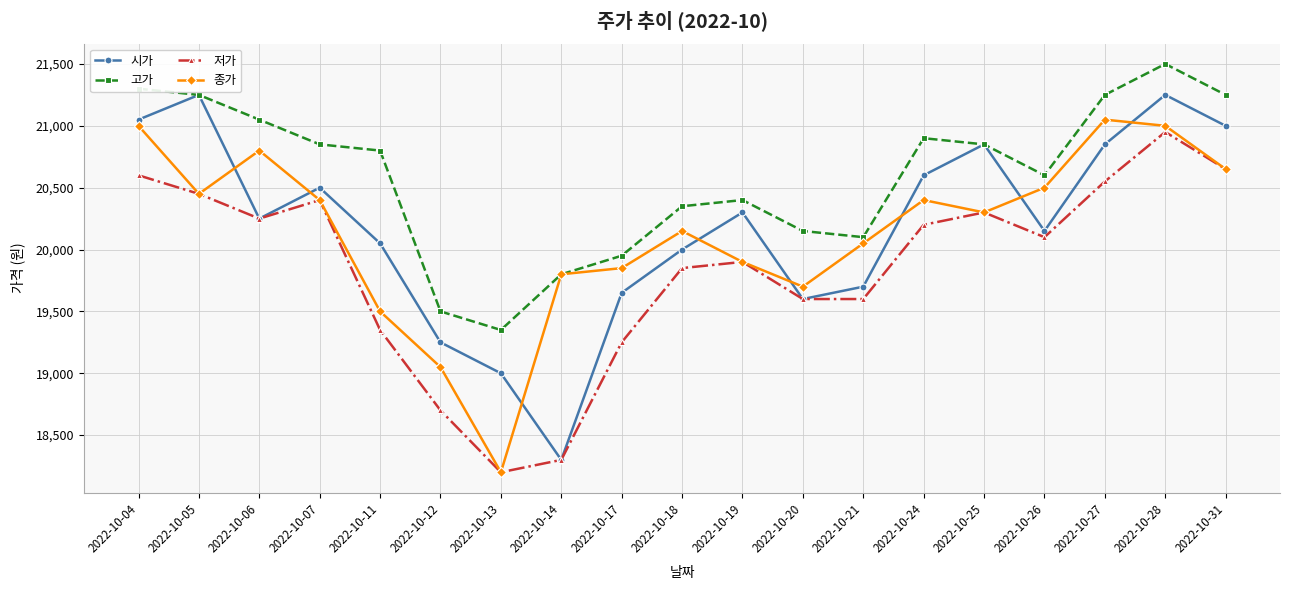

Reading left to right, list all the values displayed in this chart.

시가: 2022-10-04=21050	2022-10-05=21250	2022-10-06=20250	2022-10-07=20500	2022-10-11=20050	2022-10-12=19250	2022-10-13=19000	2022-10-14=18300	2022-10-17=19650	2022-10-18=20000	2022-10-19=20300	2022-10-20=19600	2022-10-21=19700	2022-10-24=20600	2022-10-25=20850	2022-10-26=20150	2022-10-27=20850	2022-10-28=21250	2022-10-31=21000
고가: 2022-10-04=21300	2022-10-05=21250	2022-10-06=21050	2022-10-07=20850	2022-10-11=20800	2022-10-12=19500	2022-10-13=19350	2022-10-14=19800	2022-10-17=19950	2022-10-18=20350	2022-10-19=20400	2022-10-20=20150	2022-10-21=20100	2022-10-24=20900	2022-10-25=20850	2022-10-26=20600	2022-10-27=21250	2022-10-28=21500	2022-10-31=21250
저가: 2022-10-04=20600	2022-10-05=20450	2022-10-06=20250	2022-10-07=20400	2022-10-11=19350	2022-10-12=18700	2022-10-13=18200	2022-10-14=18300	2022-10-17=19250	2022-10-18=19850	2022-10-19=19900	2022-10-20=19600	2022-10-21=19600	2022-10-24=20200	2022-10-25=20300	2022-10-26=20100	2022-10-27=20550	2022-10-28=20950	2022-10-31=20650
종가: 2022-10-04=21000	2022-10-05=20450	2022-10-06=20800	2022-10-07=20400	2022-10-11=19500	2022-10-12=19050	2022-10-13=18200	2022-10-14=19800	2022-10-17=19850	2022-10-18=20150	2022-10-19=19900	2022-10-20=19700	2022-10-21=20050	2022-10-24=20400	2022-10-25=20300	2022-10-26=20500	2022-10-27=21050	2022-10-28=21000	2022-10-31=20650